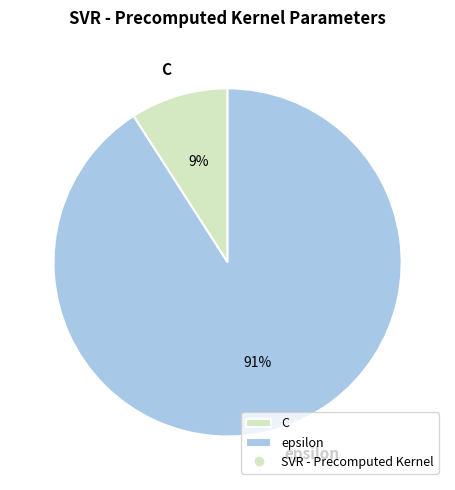

Count the number of slices in the pie.

2